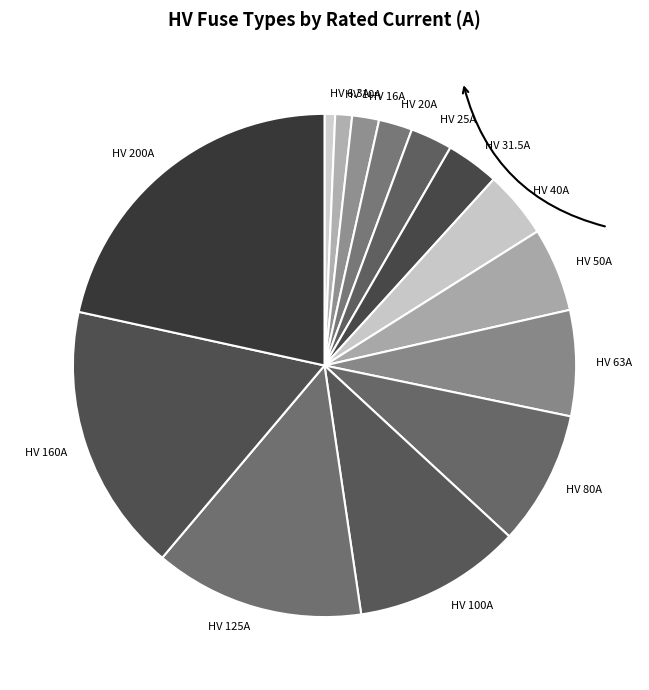

Count the number of slices in the pie.

14